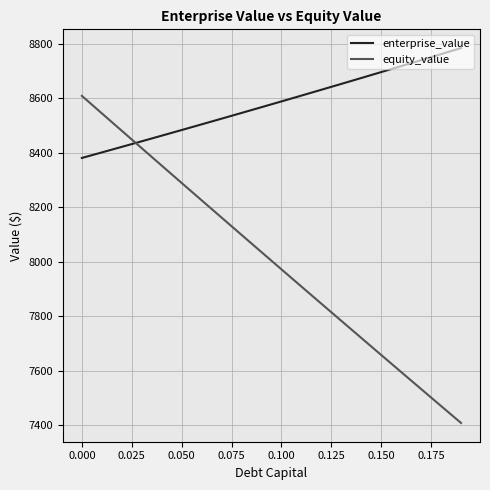

Rank the series by their maximum value, from lowest to highest.

equity_value, enterprise_value